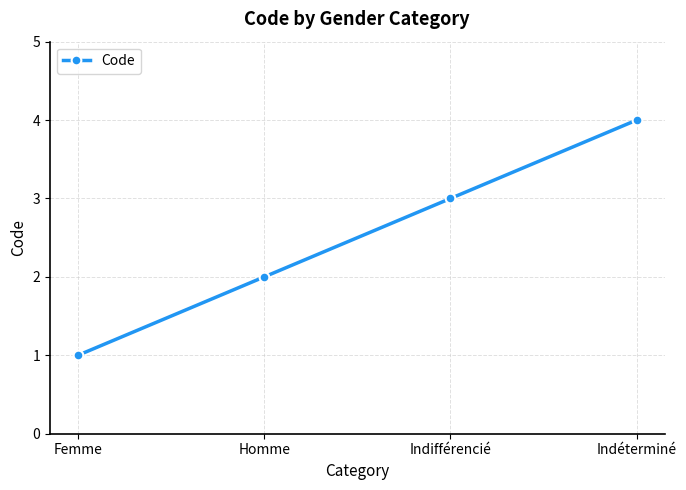

What is the label of the 4th point from the left?

Indéterminé